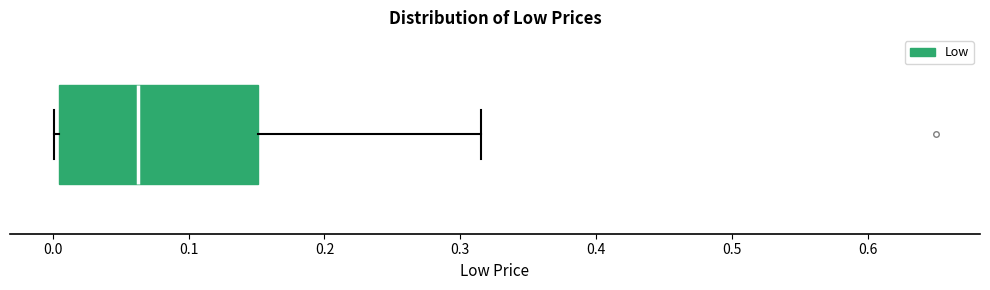

Where does the right whisker of the box end on the x-axis? The values are not printed on the chart, so give them approximately, as read against the axis.

0.32